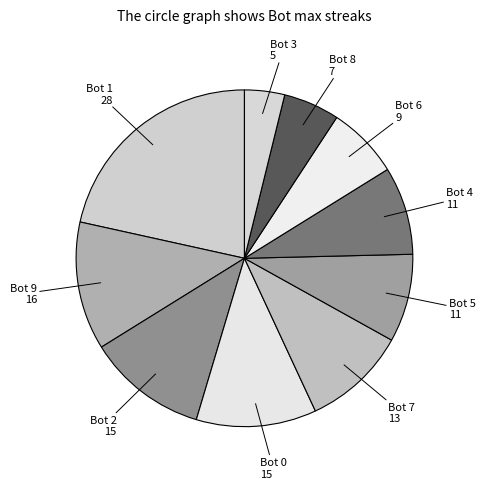

Which category has the smallest portion of the pie?

Bot 3